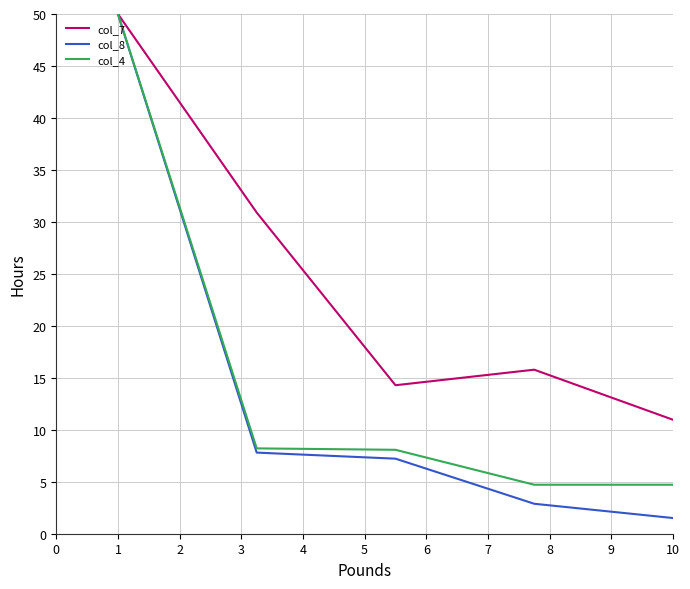

What is the maximum value for col_4?

50.0